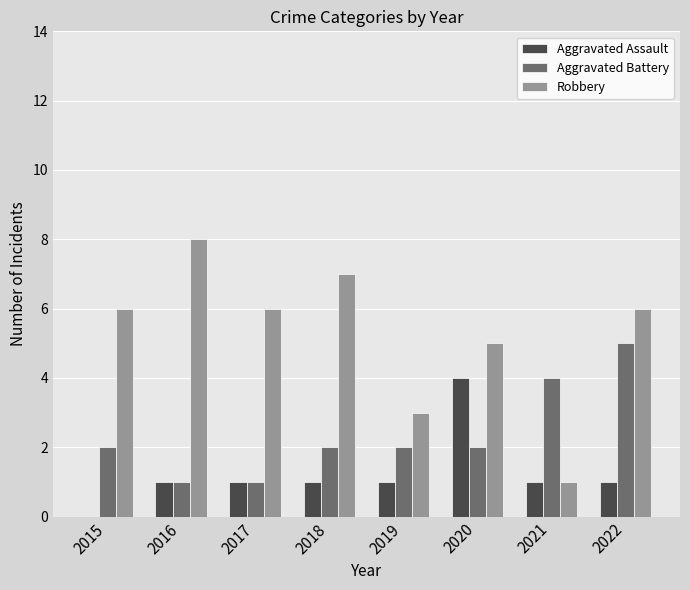

Which series has the widest spread of values?

Robbery